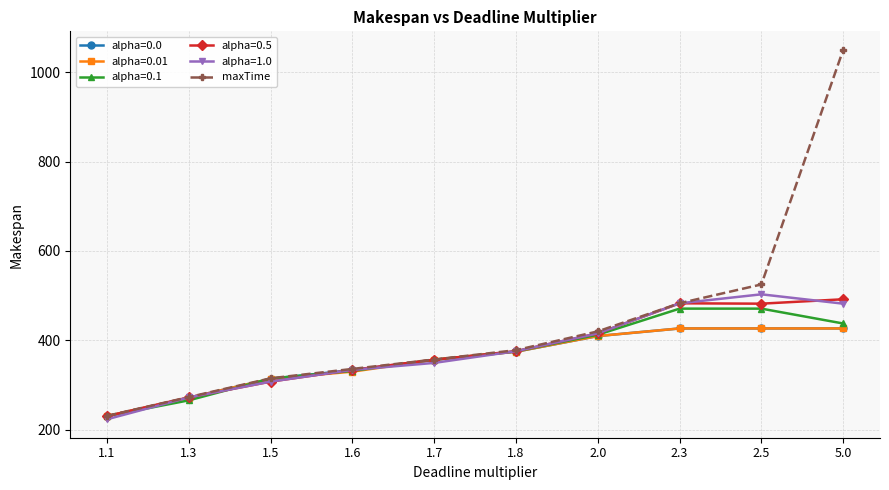

Which category has the lowest value across all series?

1.1